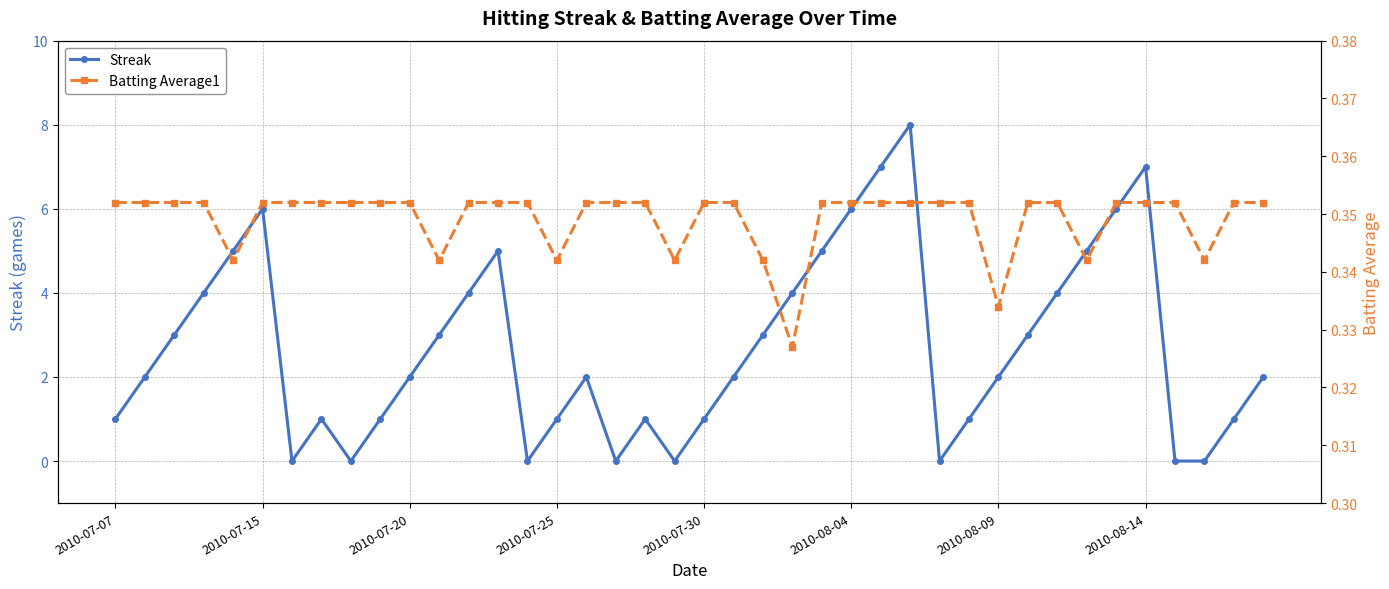

Reading left to right, list all the values displayed in this chart.

Streak: 1.0	2.0	3.0	4.0	5.0	6.0	0.0	1.0	0.0	1.0	2.0	3.0	4.0	5.0	0.0	1.0	2.0	0.0	1.0	0.0	1.0	2.0	3.0	4.0	5.0	6.0	7.0	8.0	0.0	1.0	2.0	3.0	4.0	5.0	6.0	7.0	0.0	0.0	1.0	2.0
Batting Average1: 0.4	0.4	0.4	0.4	0.3	0.4	0.4	0.4	0.4	0.4	0.4	0.3	0.4	0.4	0.4	0.3	0.4	0.4	0.4	0.3	0.4	0.4	0.3	0.3	0.4	0.4	0.4	0.4	0.4	0.4	0.3	0.4	0.4	0.3	0.4	0.4	0.4	0.3	0.4	0.4